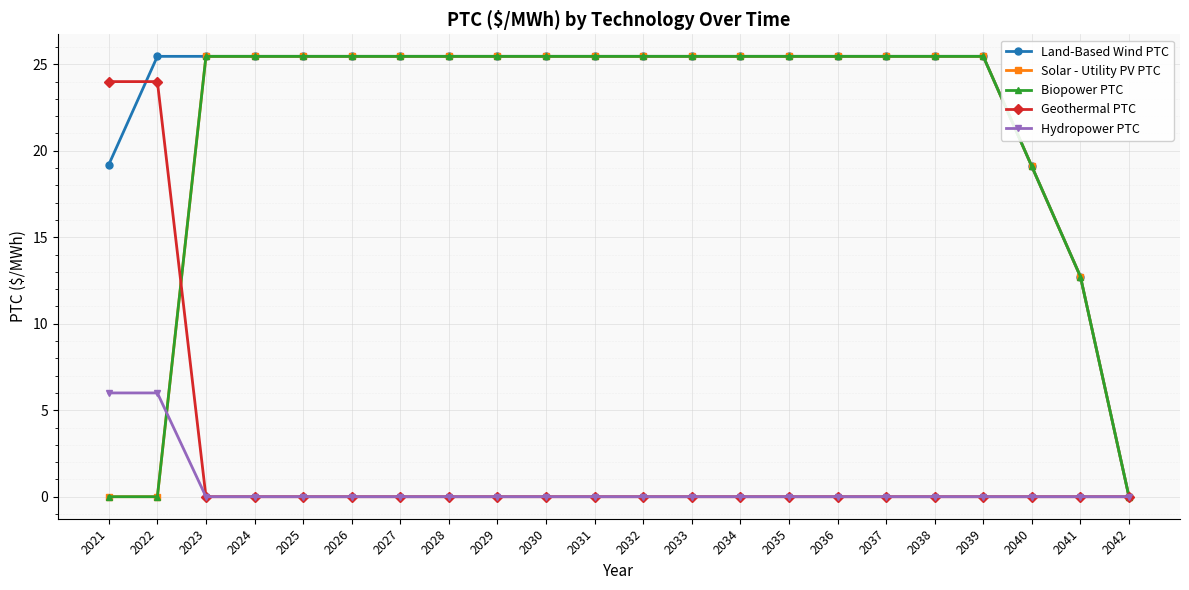

Does the chart have visible grid lines?

Yes